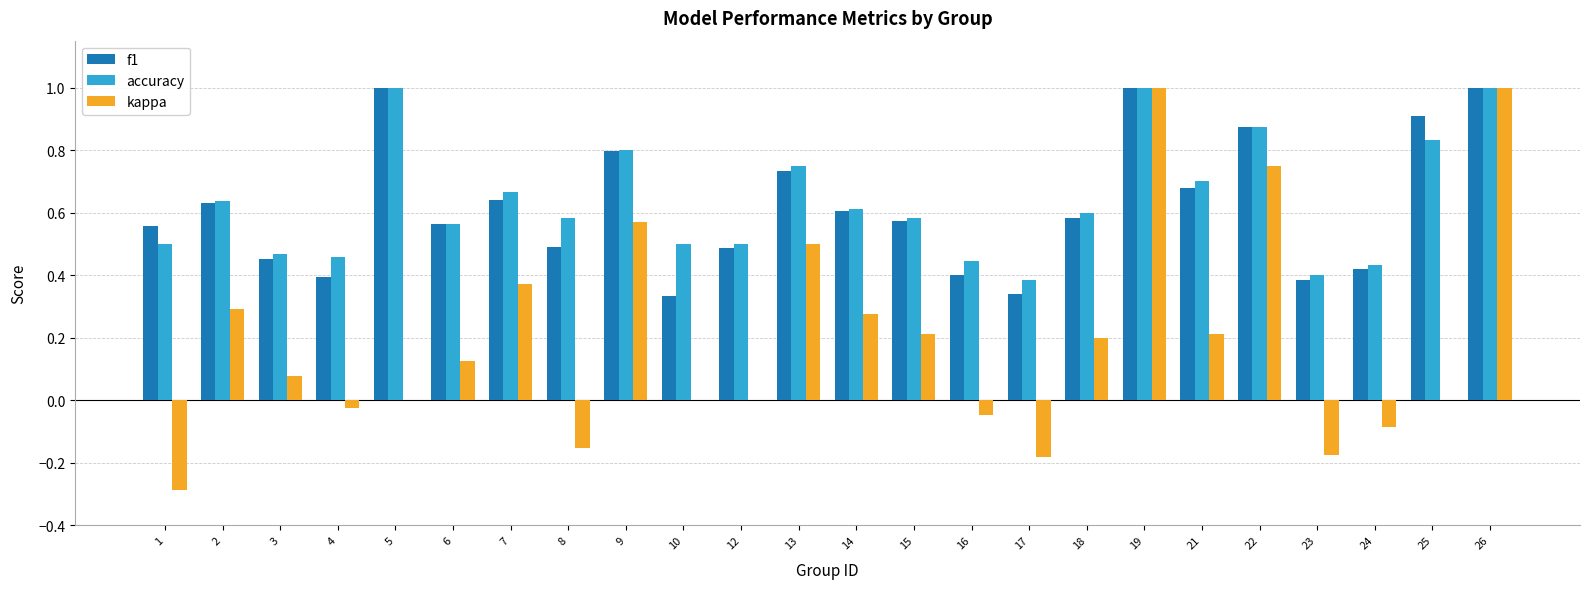

What is the highest value of the accuracy series?

1.0